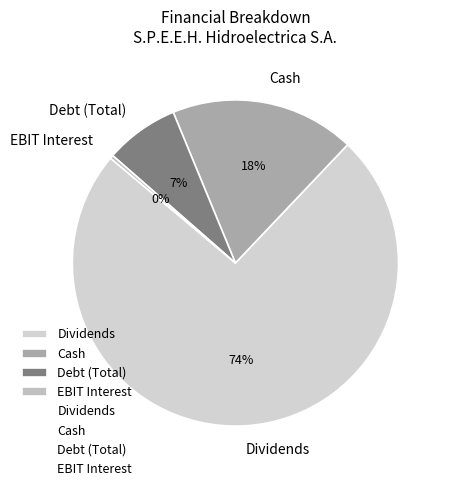

How many slices are in this pie chart?

4